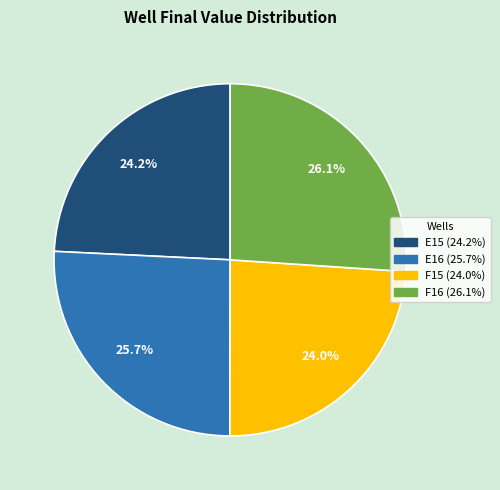

Is there a majority slice in this chart?

No